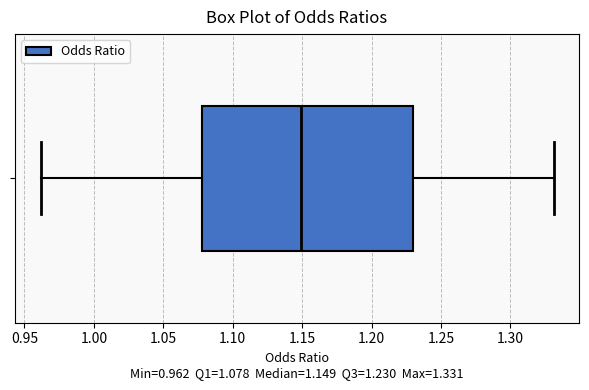

Transcribe this box plot: give where the median line is, the range the box spans, and where the two whiskers end, as read against the x-axis. The values are not printed on the chart, so give them approximately, as read against the axis.

median 1.15, box 1.08 to 1.23, whiskers 0.96 to 1.33